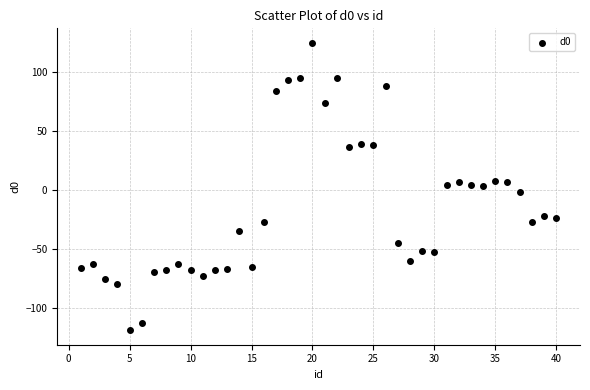

What is the range of X values (max minus min)?

39.0